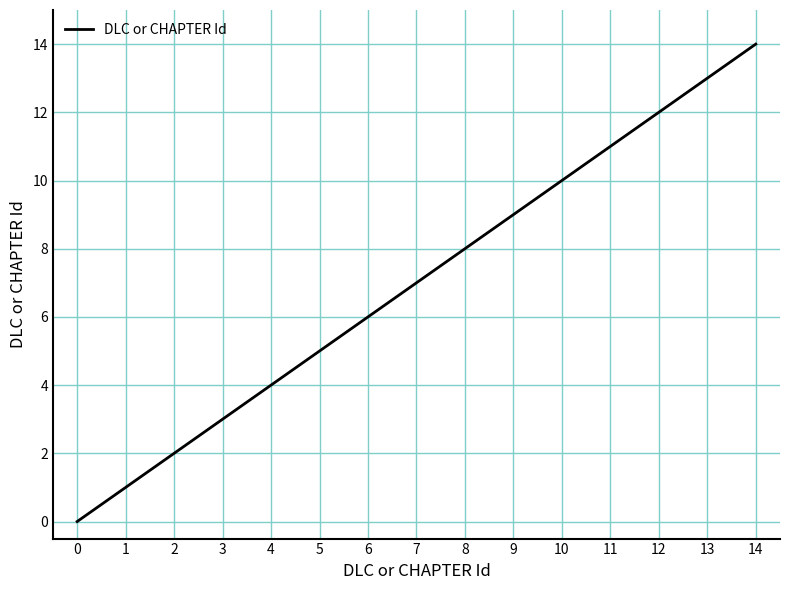

Reading left to right, extract all data points from this chart.

0	1	2	3	4	5	6	7	8	9	10	11	12	13	14